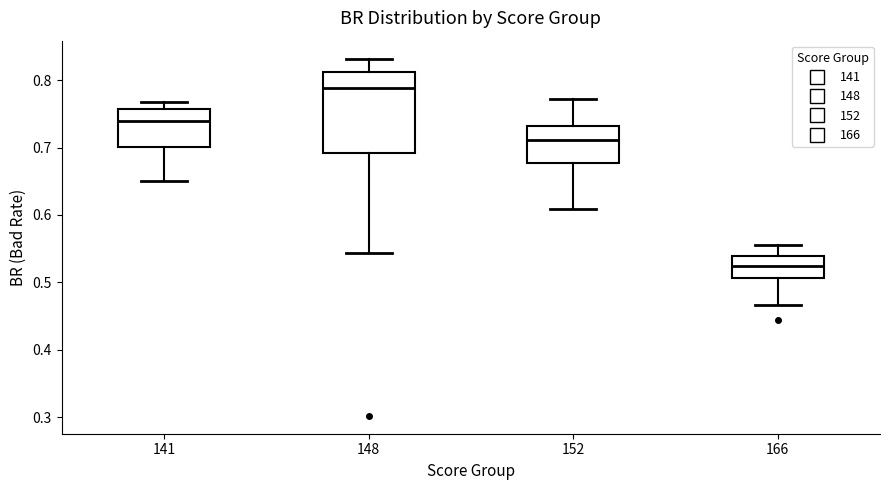

Which box is the tallest, from its lower edge to its upper edge?

148